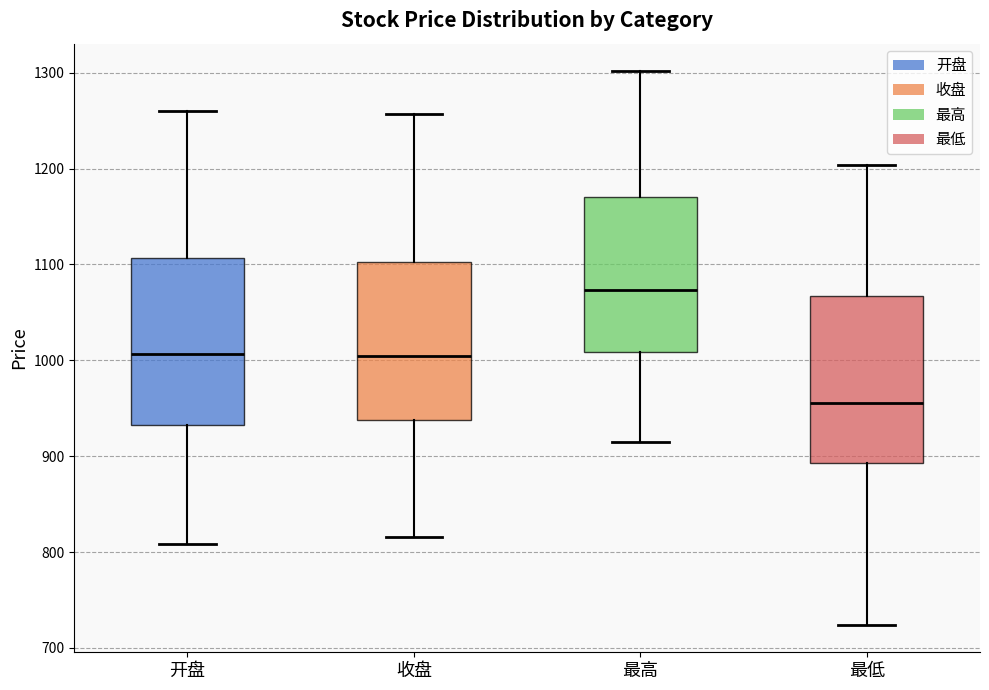

Reading left to right, read every box against the y-axis: the position of its median line, the range the box covers, and the ends of its whiskers. The values are not printed on the chart, so give them approximately, as read against the axis.

开盘: median 1010, box 930 to 1110, whiskers 810 to 1260
收盘: median 1000, box 940 to 1100, whiskers 820 to 1260
最高: median 1070, box 1010 to 1170, whiskers 910 to 1300
最低: median 960, box 890 to 1070, whiskers 720 to 1200